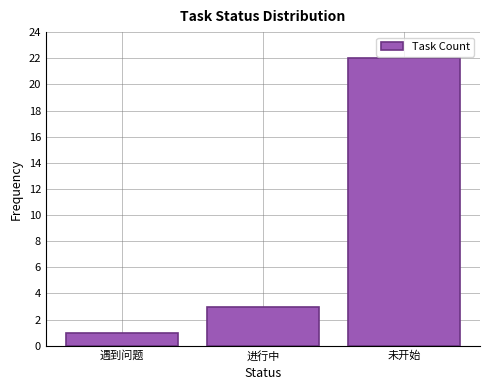

Reading left to right, extract all data points from this chart.

遇到问题=1	进行中=3	未开始=22